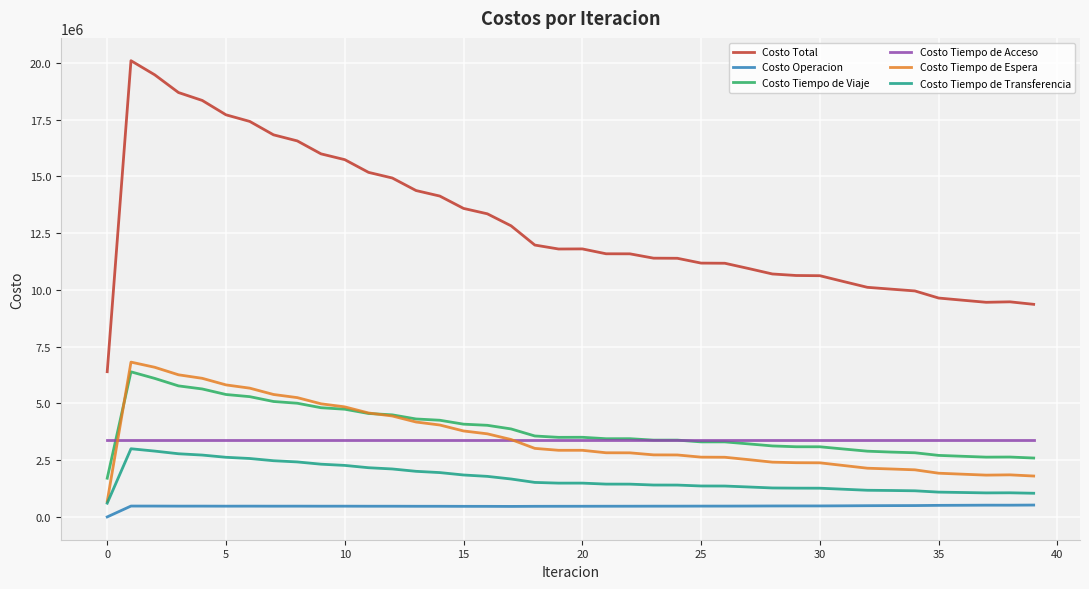

What is the greatest value displayed?

20097794.6